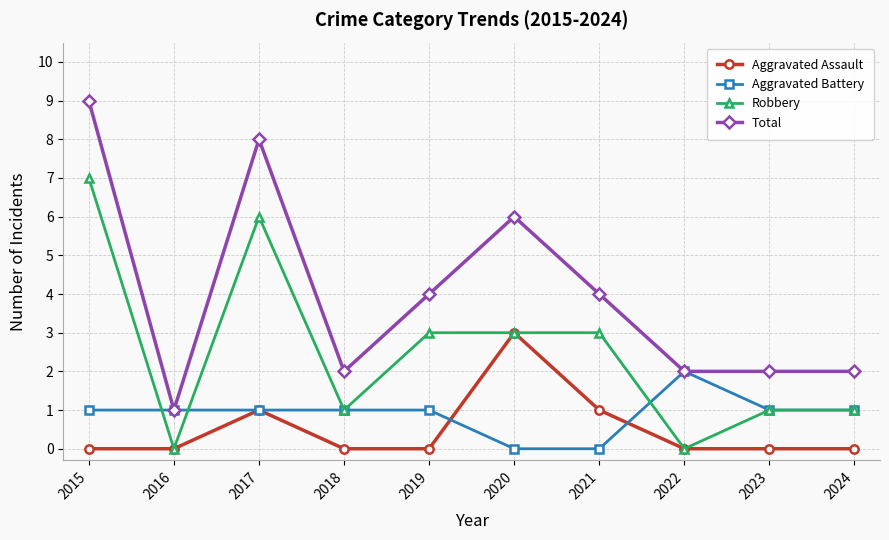

What is the value of the Aggravated Battery point at the 9th from the left?

1